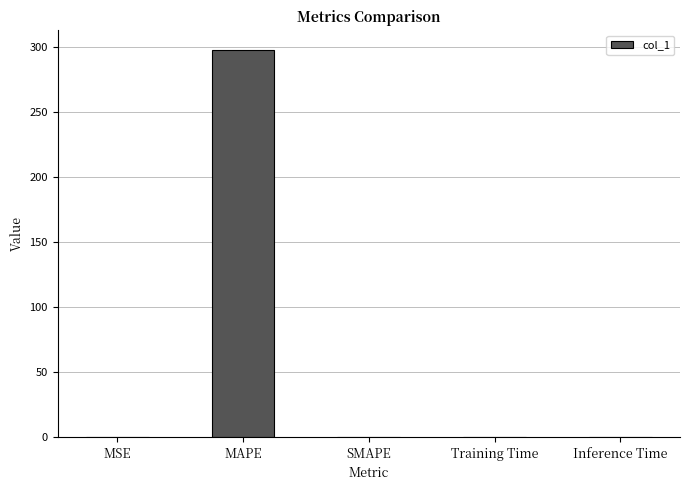

Read the value at MAPE.

298.0